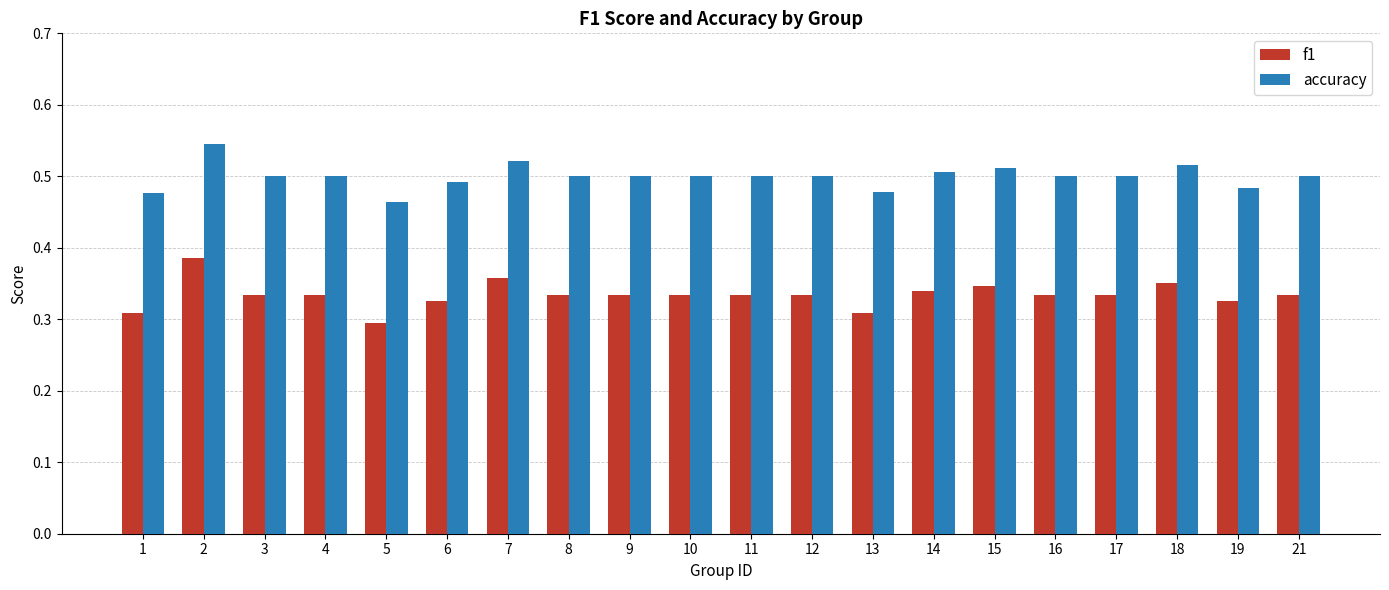

Rank the series by their maximum value, from lowest to highest.

f1, accuracy